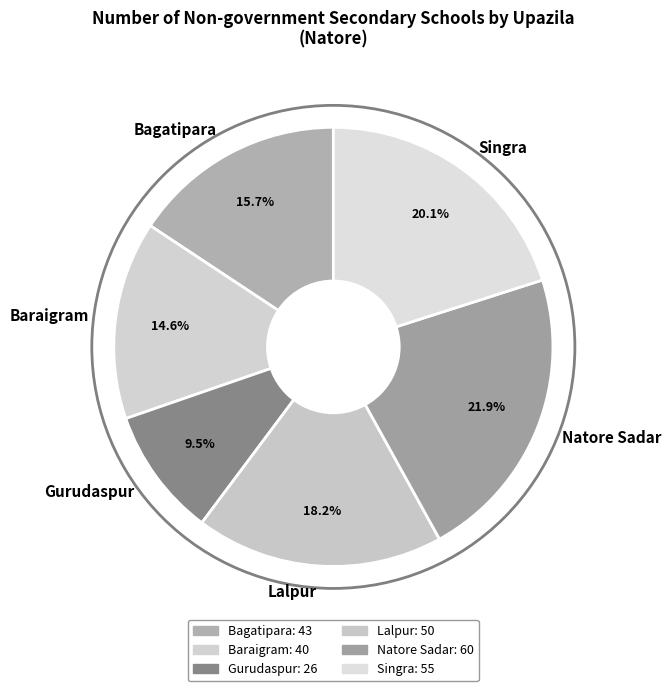

Is it true that Singra is 20% of the pie?

True